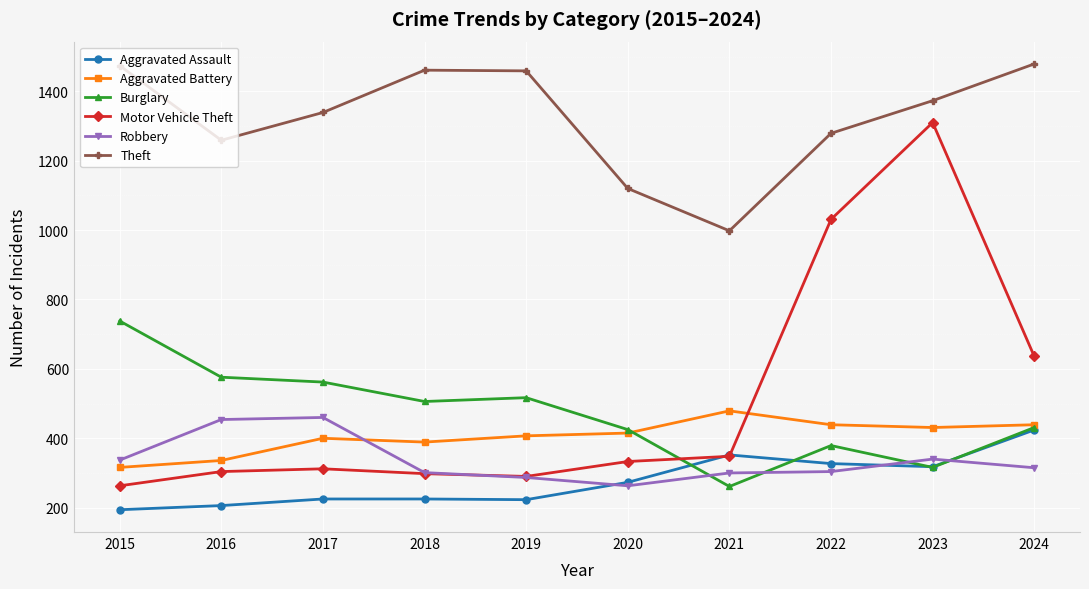

At which category is the sum across all series the highest?

2023